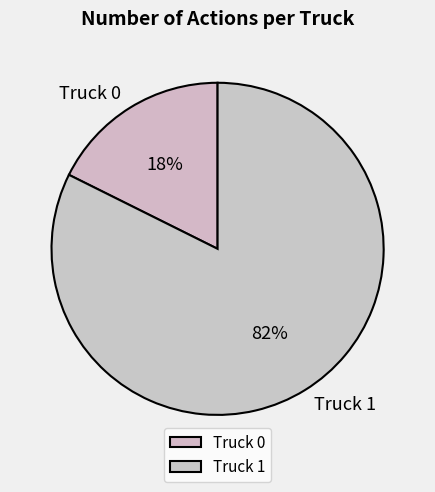

To the nearest percent, what is the combined percentage of Truck 0 and Truck 1?

100%